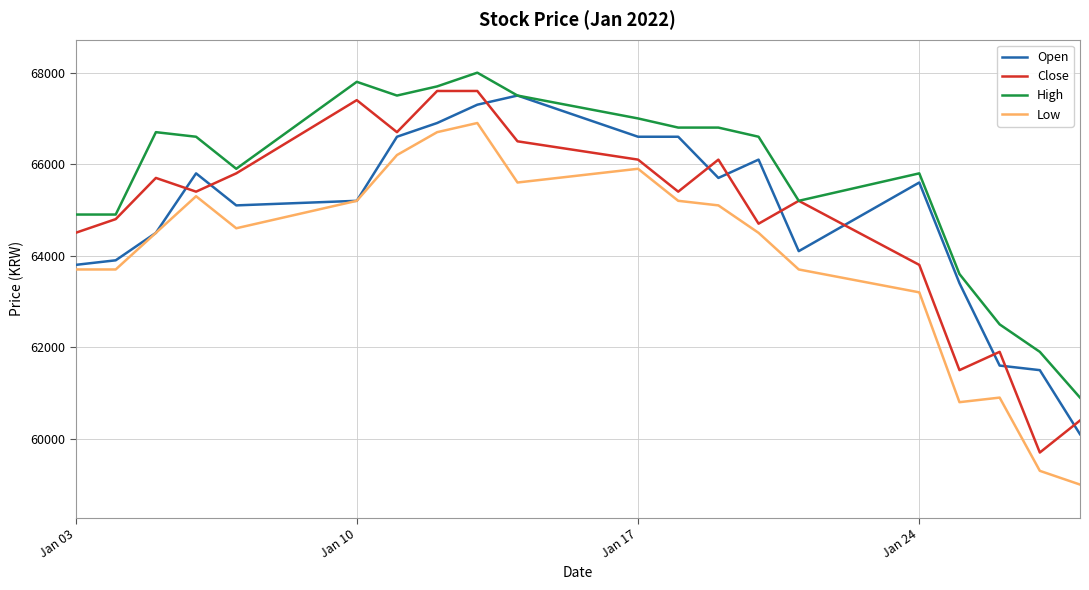

What is the smallest value displayed?

59000